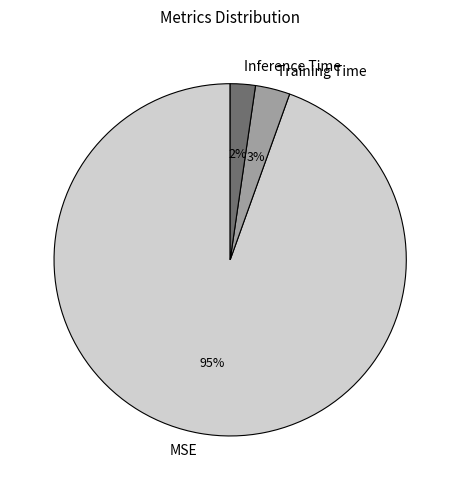

Count the number of slices in the pie.

3